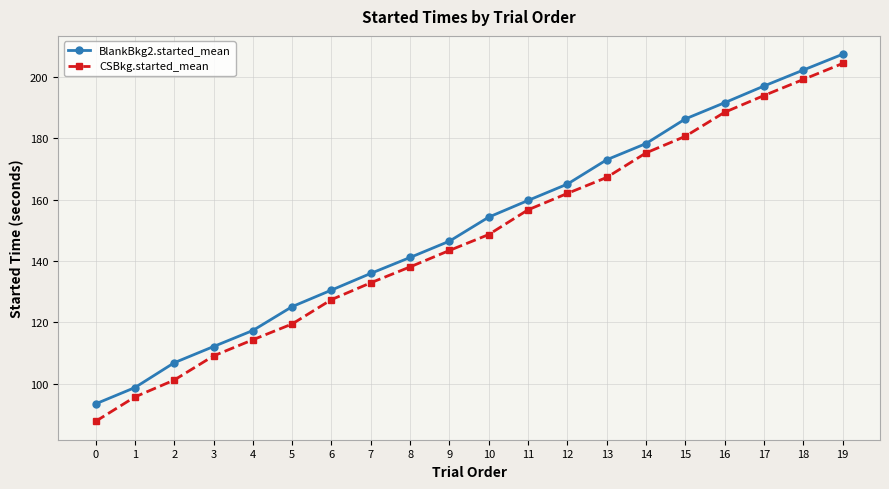

What is the difference between the CSBkg.started_mean values at 18 and 6?

71.7